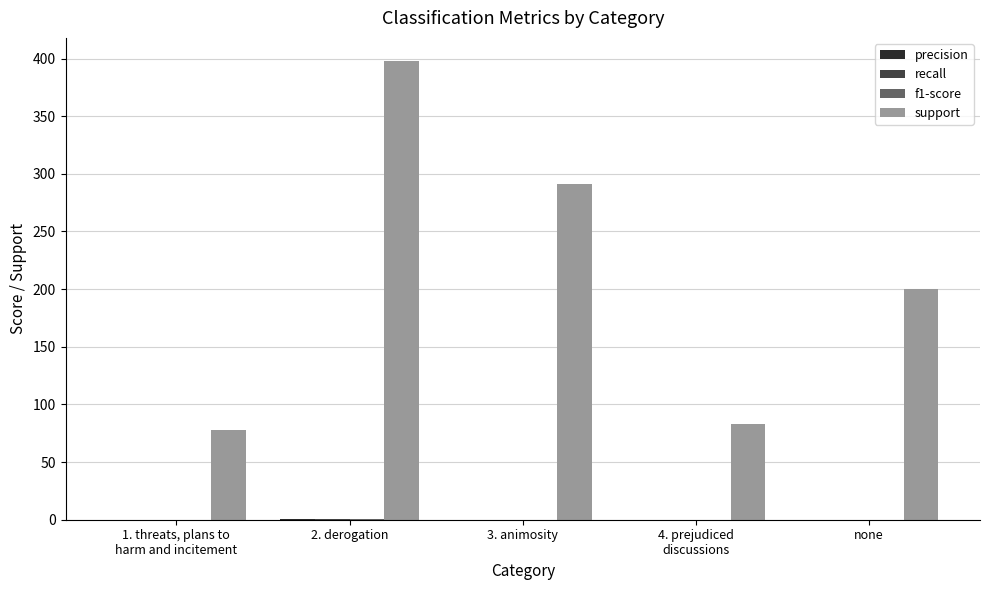

At which category is the sum across all series the highest?

2. derogation